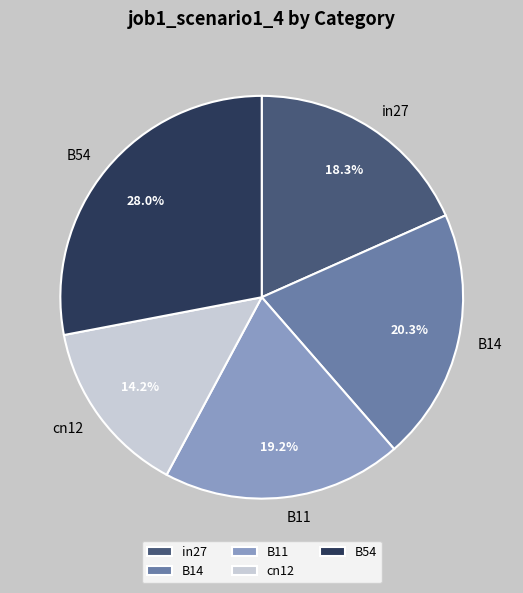

Count the number of slices in the pie.

5